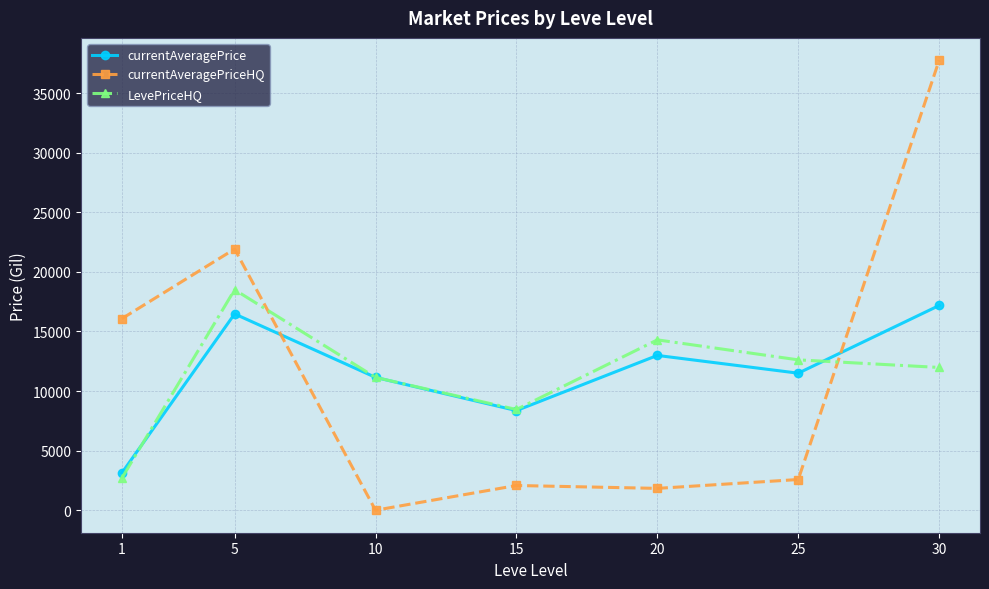

What is the value of the LevePriceHQ point at the 1st from the left?

2695.8